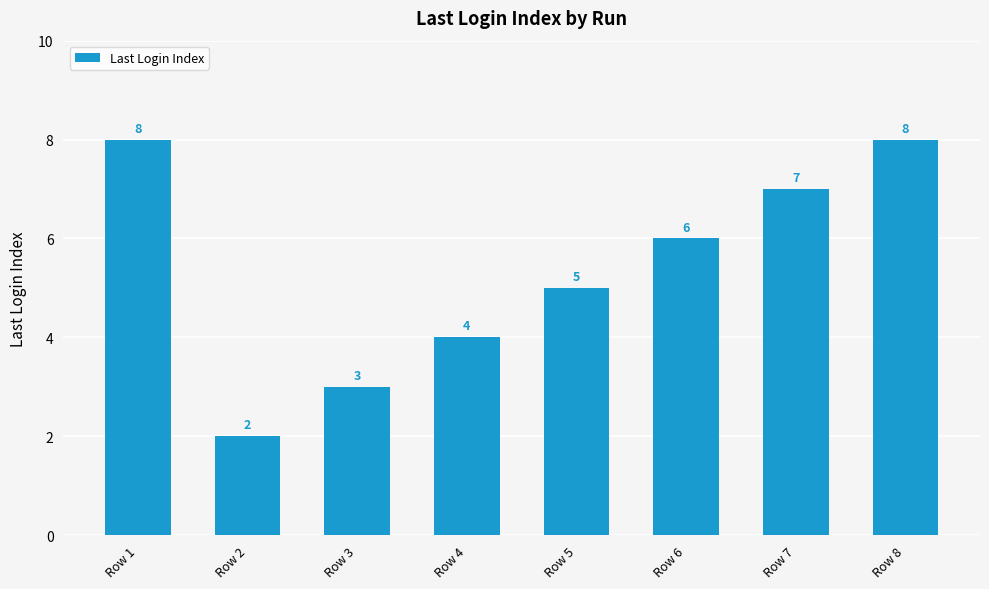

What is the approximate value at Row 5?

5